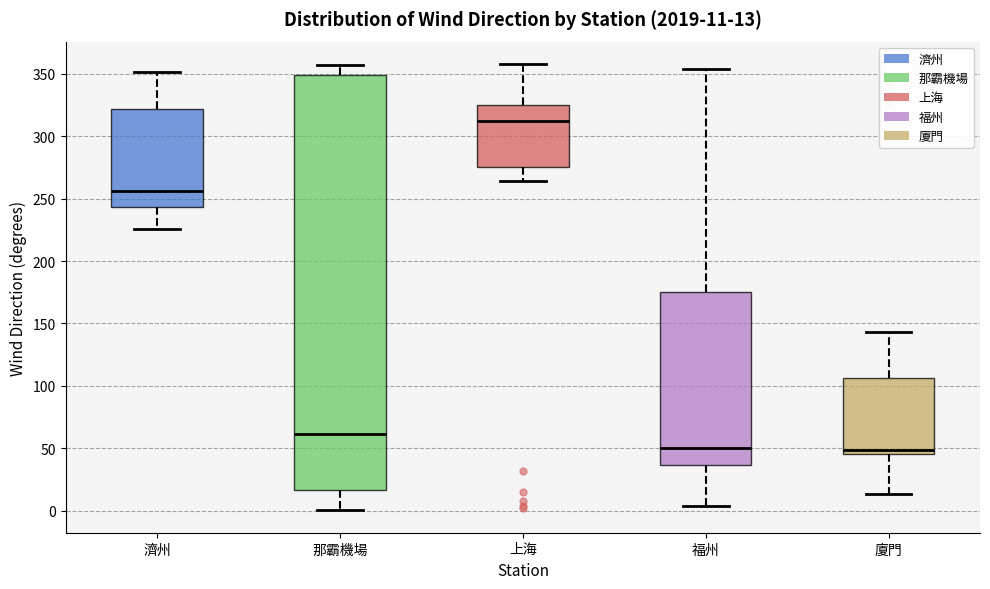

Which box has the highest median line?

上海